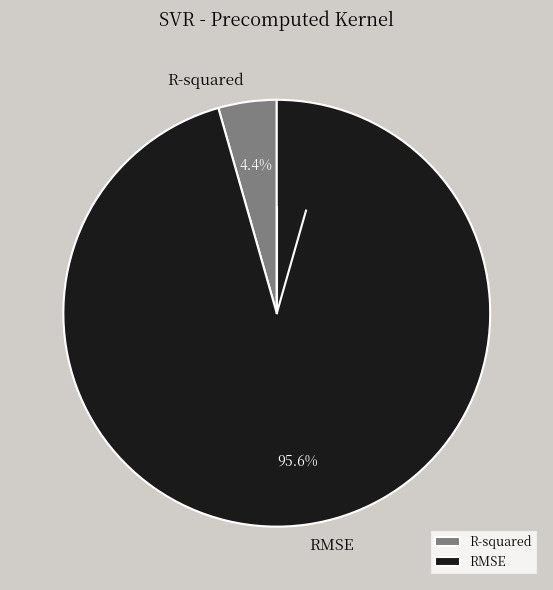

Which category has the biggest portion of the pie?

RMSE